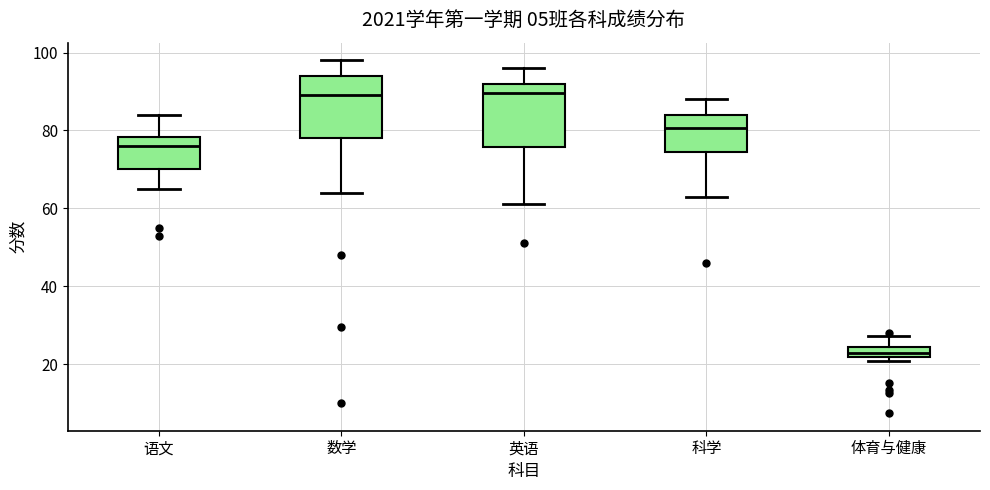

Where is the upper edge of the box for 语文 on the y-axis? The values are not printed on the chart, so give them approximately, as read against the axis.

78